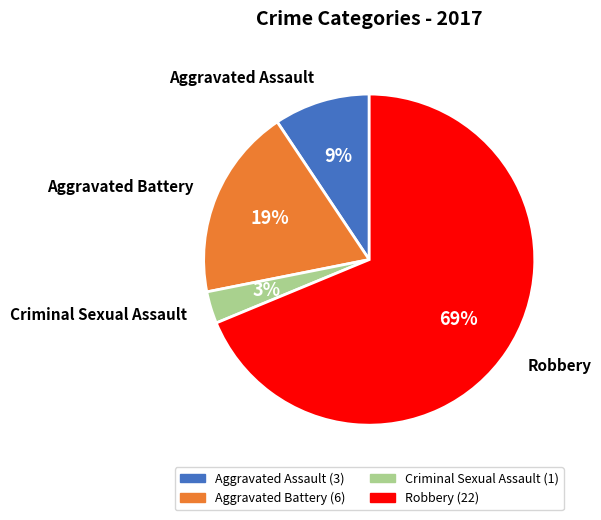

What is the ratio of the value at Aggravated Battery to the value at Robbery?

0.3